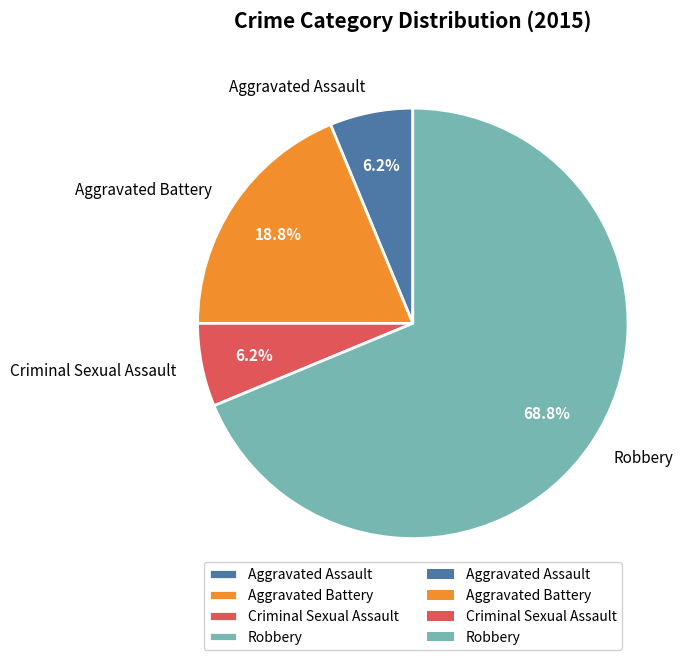

Is there a majority slice in this chart?

Yes